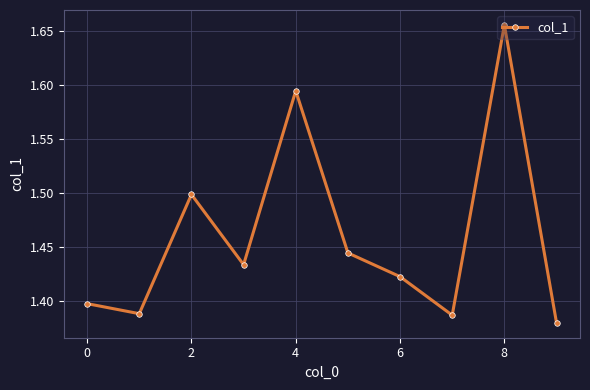

How many values are between 1 and 2?

10